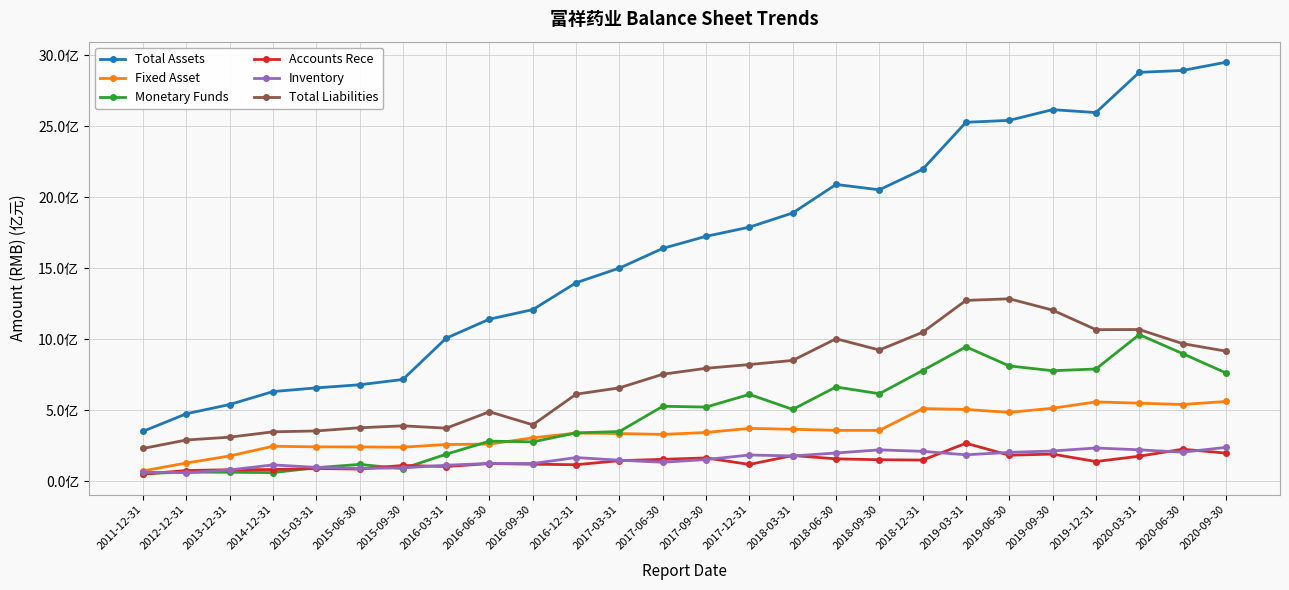

True or false: Monetary Funds and Total Liabilities intersect in this chart.

False